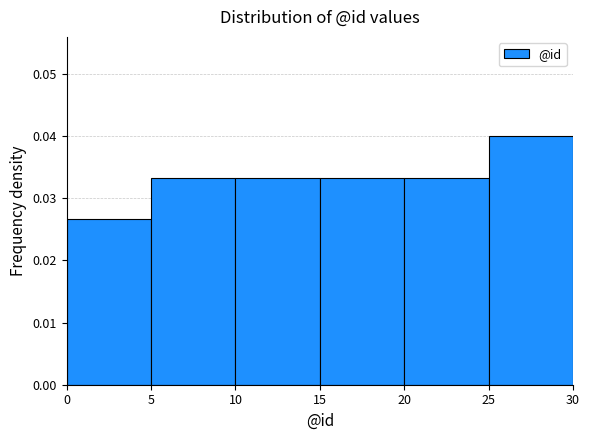

Reading left to right, list every bar in this chart as the range it spans on the x-axis followed by its height. The values are not printed on the chart, so give them approximately, as read against the axis.

0 to 5: 0.027
5 to 10: 0.033
10 to 15: 0.033
15 to 20: 0.033
20 to 25: 0.033
25 to 30: 0.040